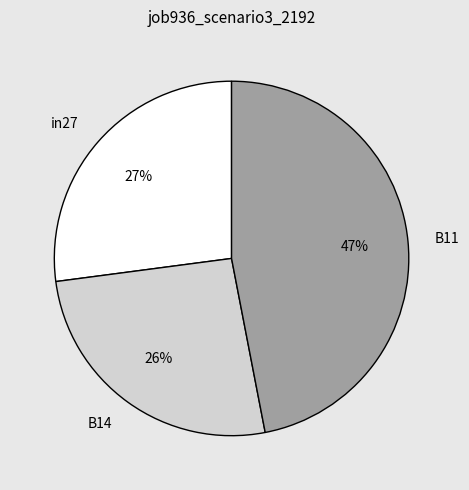

To the nearest percent, what is the combined percentage of B11 and in27?

74%